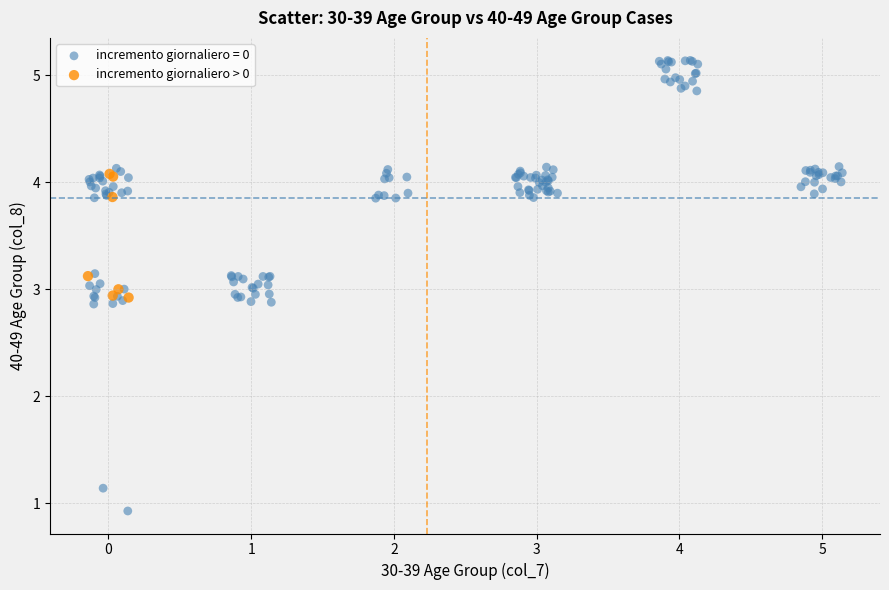

Which series contains the lowest Y value?

incremento giornaliero = 0